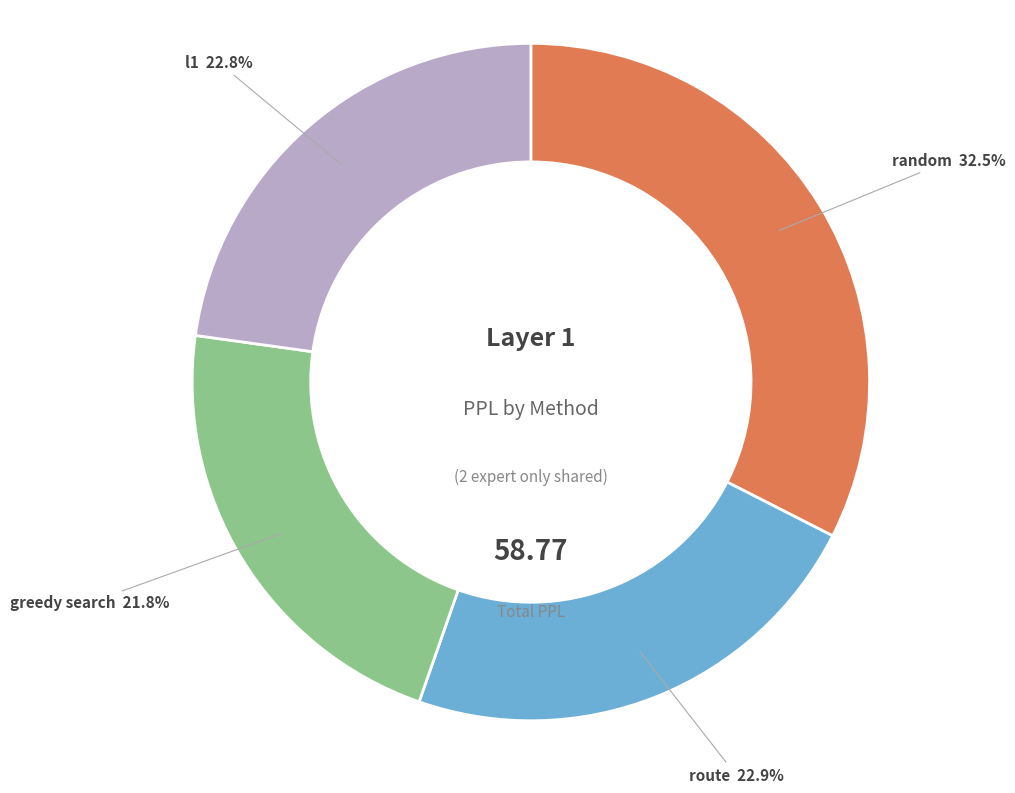

Which slice is the largest?

random